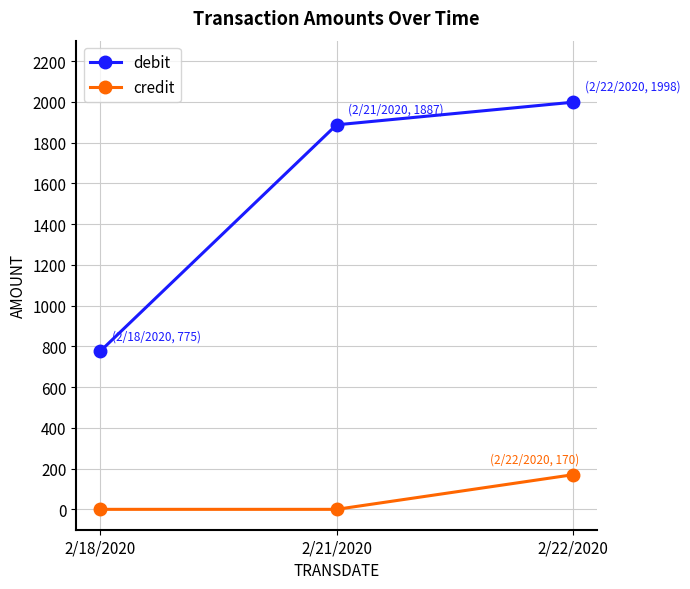

At 2/18/2020, list the series in order from smallest to largest.

credit, debit